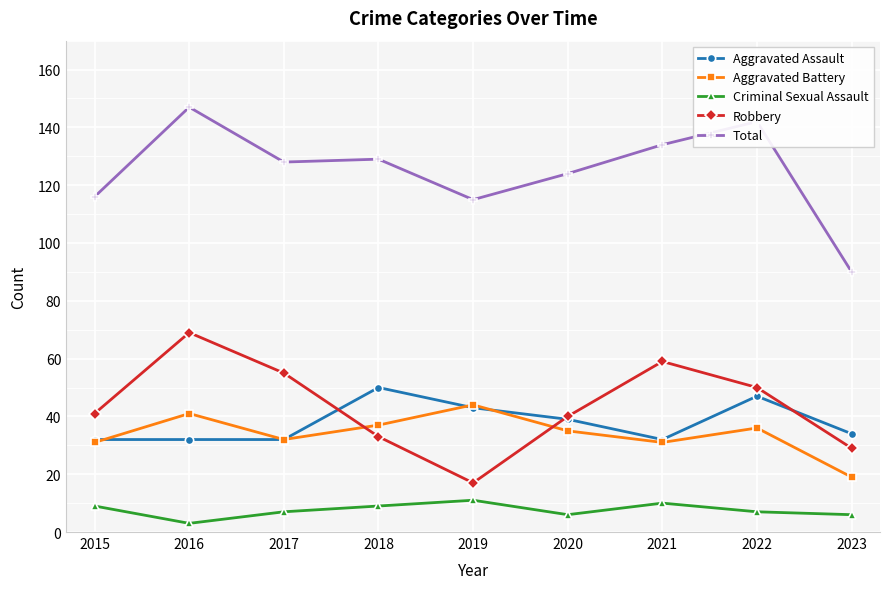

What is the average value of the Aggravated Assault series?

38